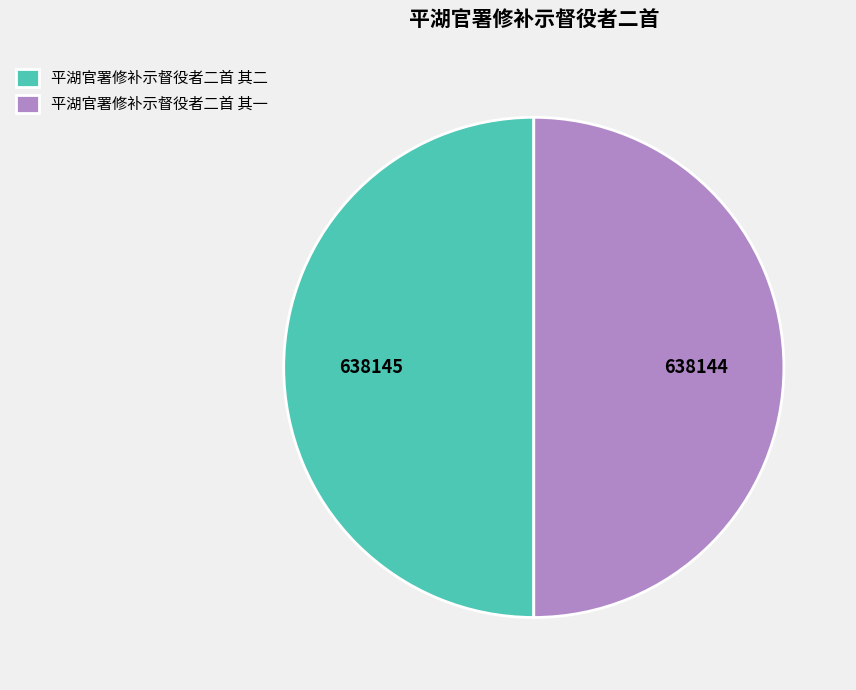

True or false: 平湖官署修补示督役者二首 其一 accounts for 50% of the total.

True